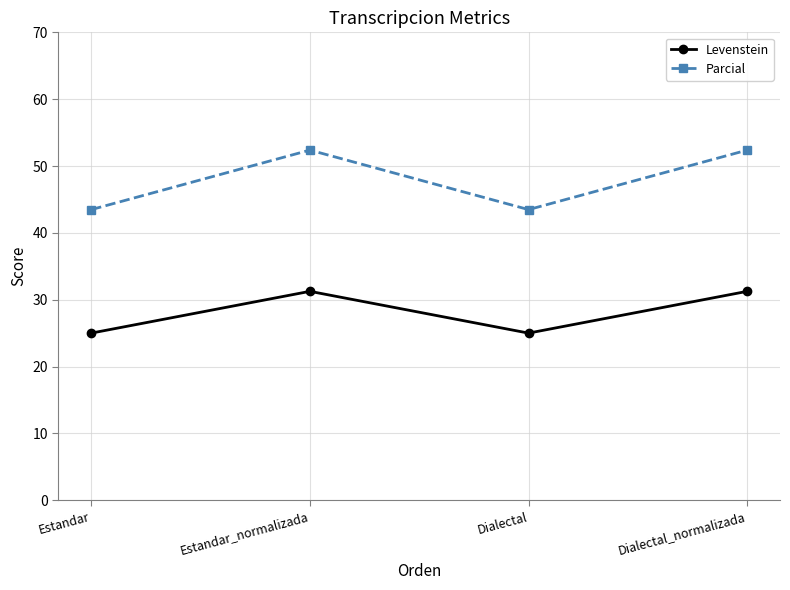

Where is the first local minimum for Parcial?

Dialectal